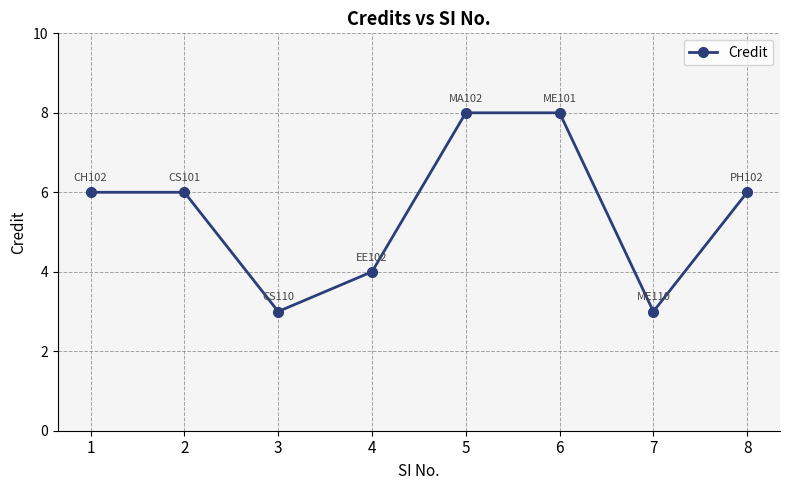

What is the sum of all values?

44